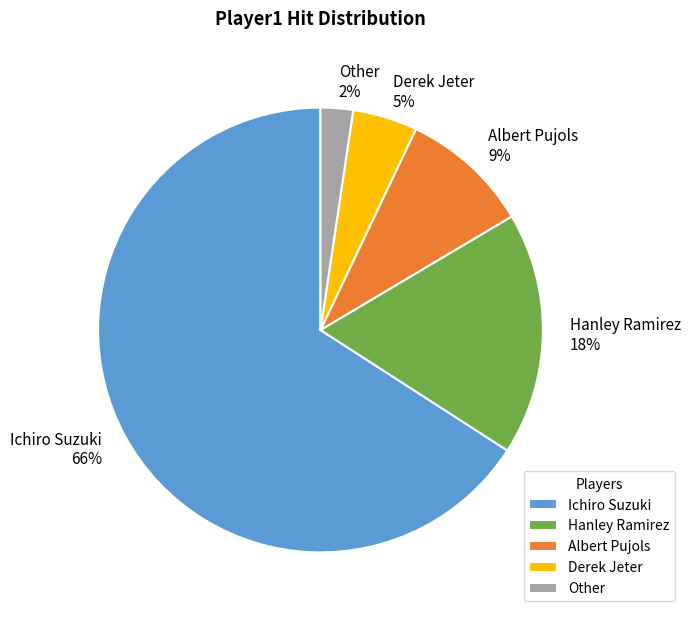

What is the largest slice in the pie chart?

Ichiro Suzuki